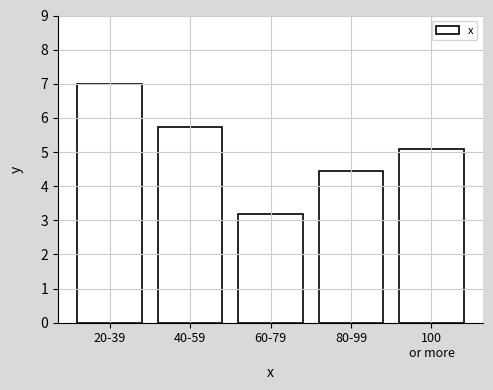

Reading left to right, list all the values displayed in this chart.

7.0	5.7	3.2	4.5	5.1